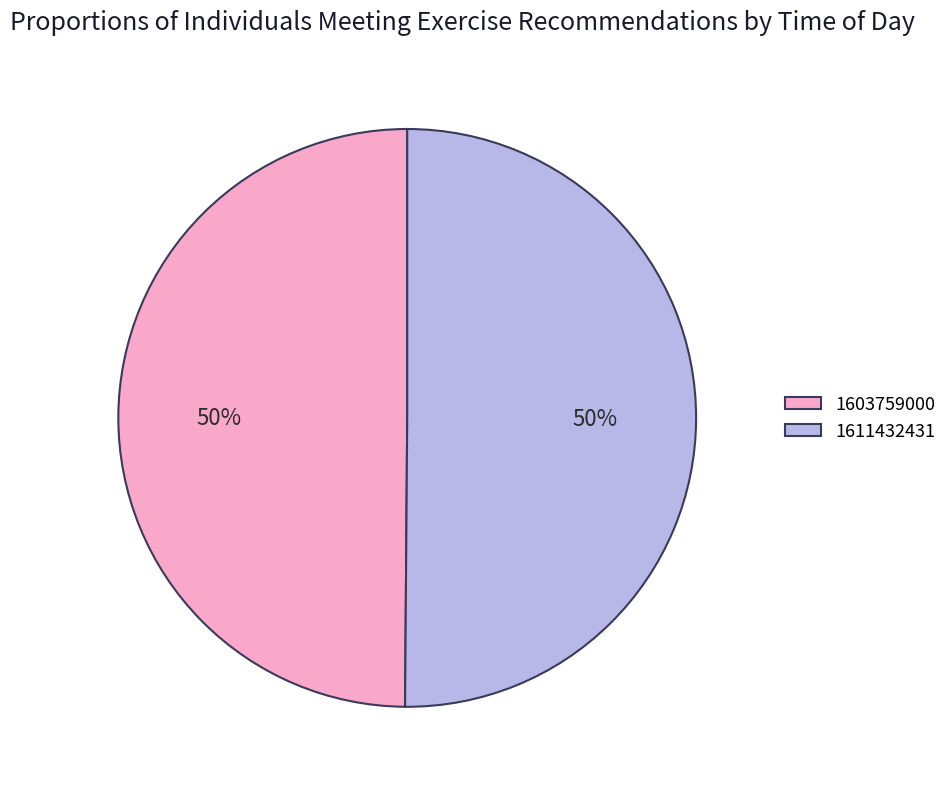

Combined, do 1603759000 and 1611432431 account for over 50%?

Yes